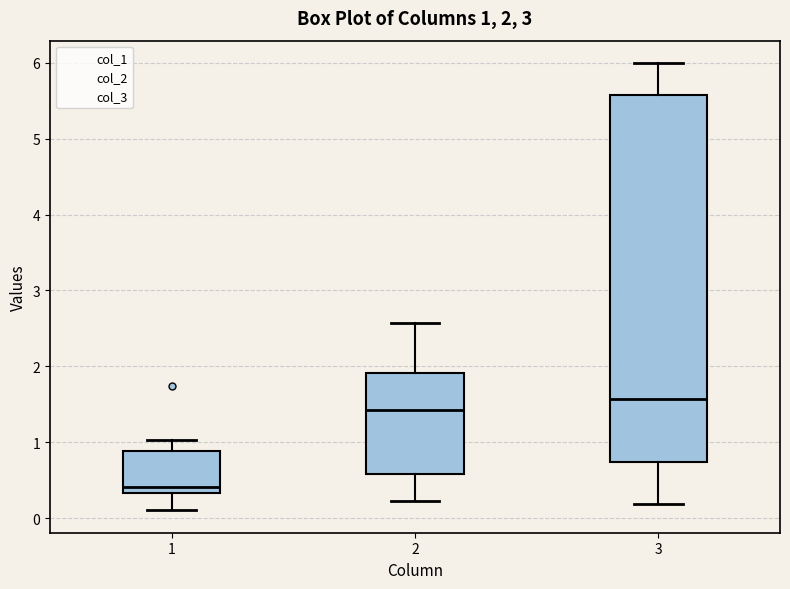

Which box has the highest median line?

3